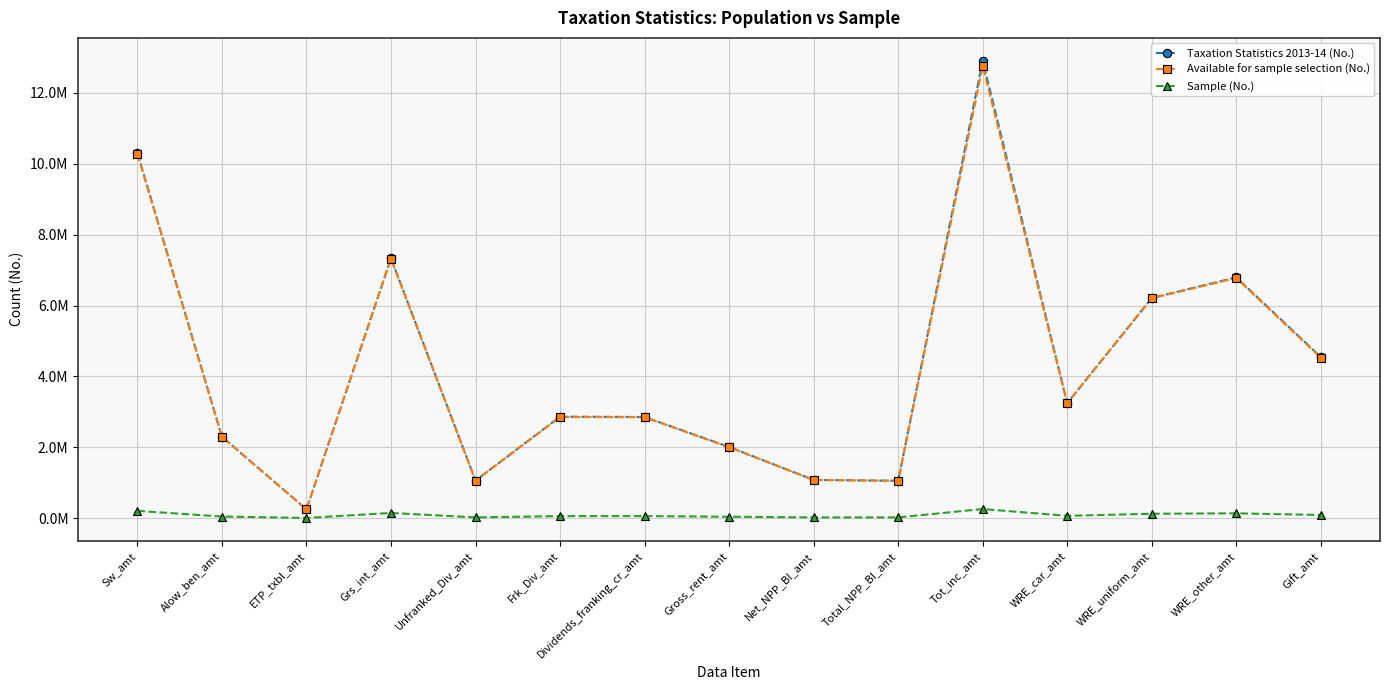

What are all the series names shown in the legend?

Taxation Statistics 2013-14 (No.), Available for sample selection (No.), Sample (No.)